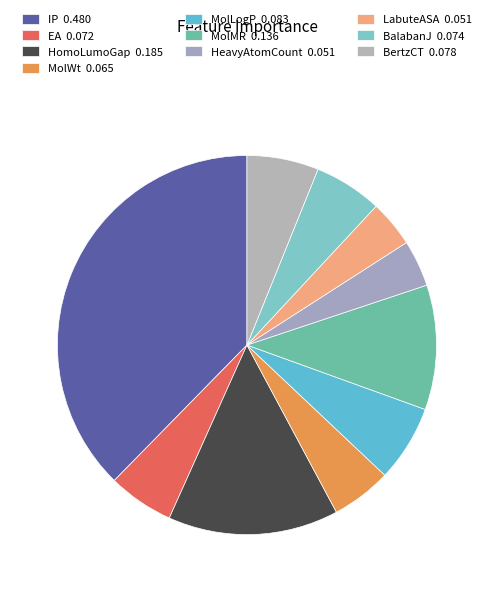

What percentage do MolWt and BertzCT together represent?

11.2%